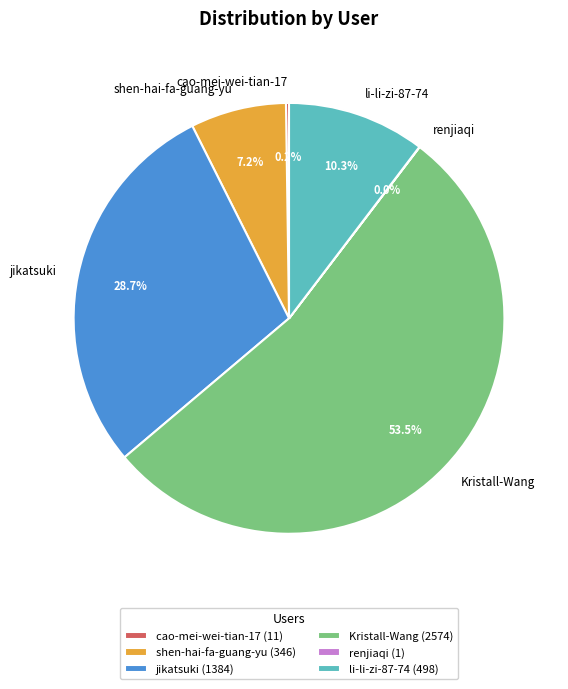

What portion of the pie excludes li-li-zi-87-74?

89.7%